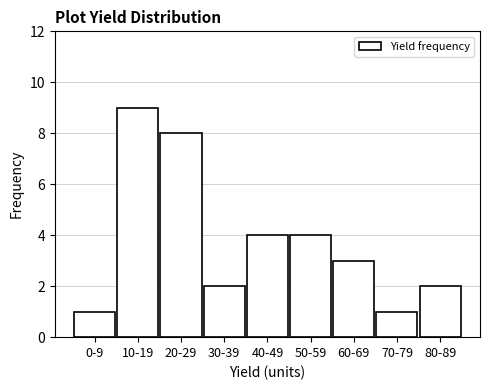

Reading left to right, what are all the values shown in this chart?

0-9=1	10-19=9	20-29=8	30-39=2	40-49=4	50-59=4	60-69=3	70-79=1	80-89=2